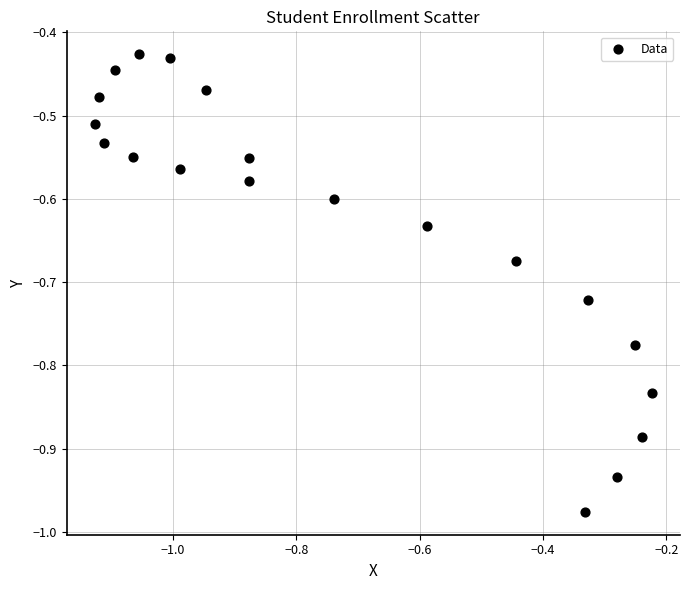

What is the range of Y values (max minus min)?

0.5